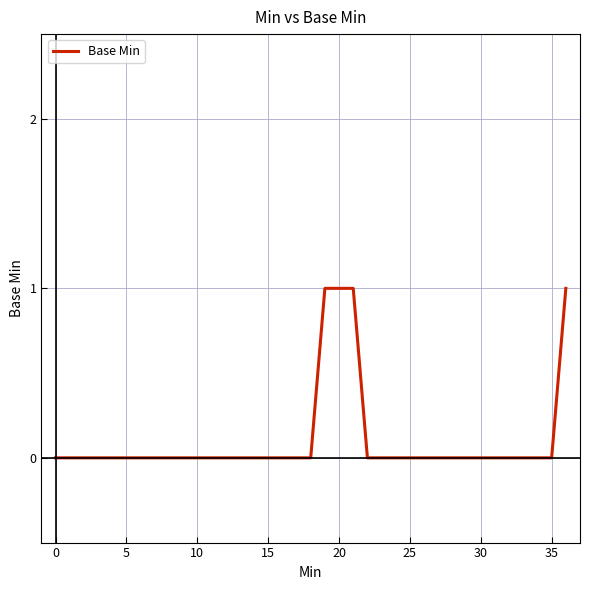

Is this an area chart (filled region under the line)?

No